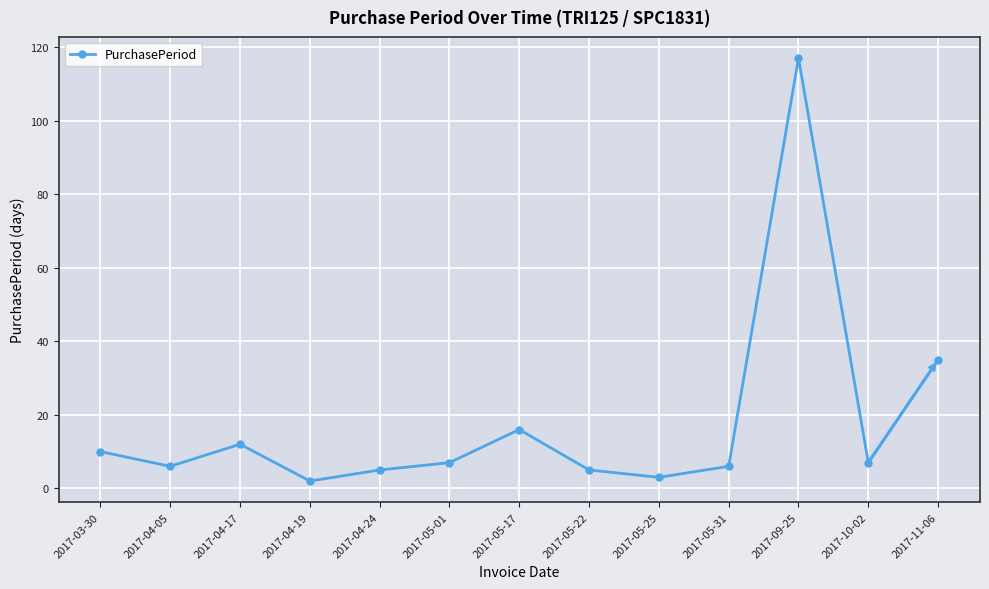

What is the change in value from 2017-04-24 to 2017-09-25?

+112